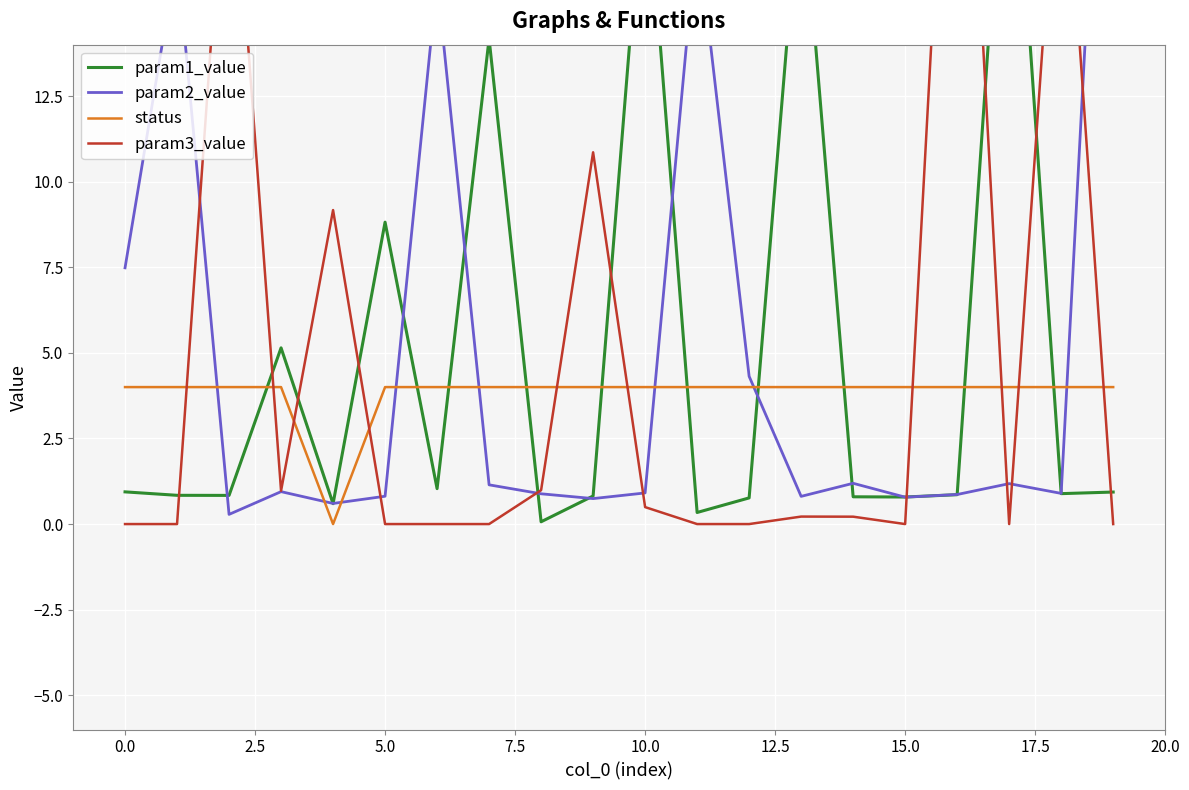

Count the number of data series in this chart.

4